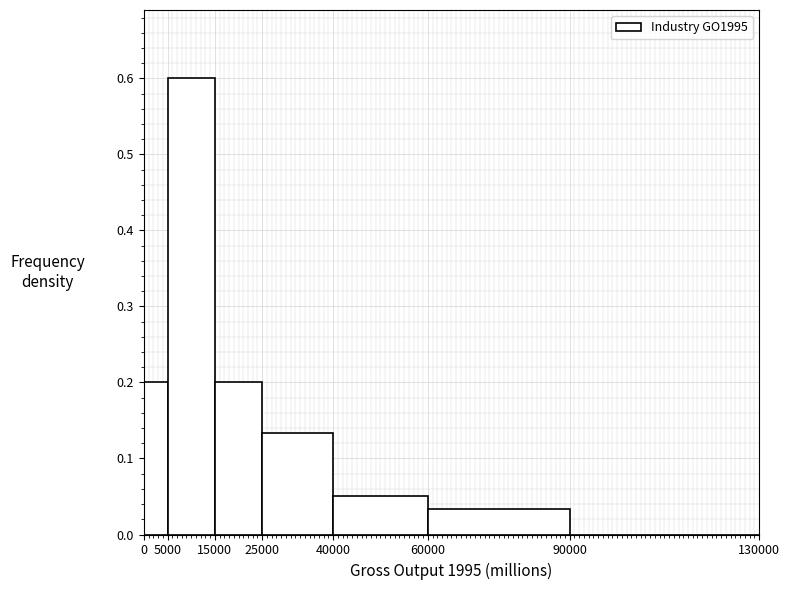

Over which range of the x-axis is the bar tallest?

5000 to 15000